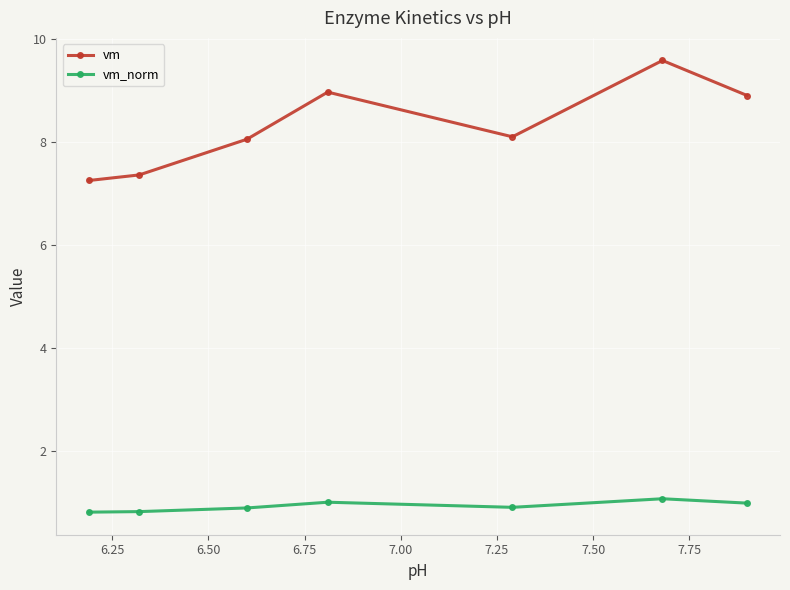

How many interior local peaks does the vm series have?

2